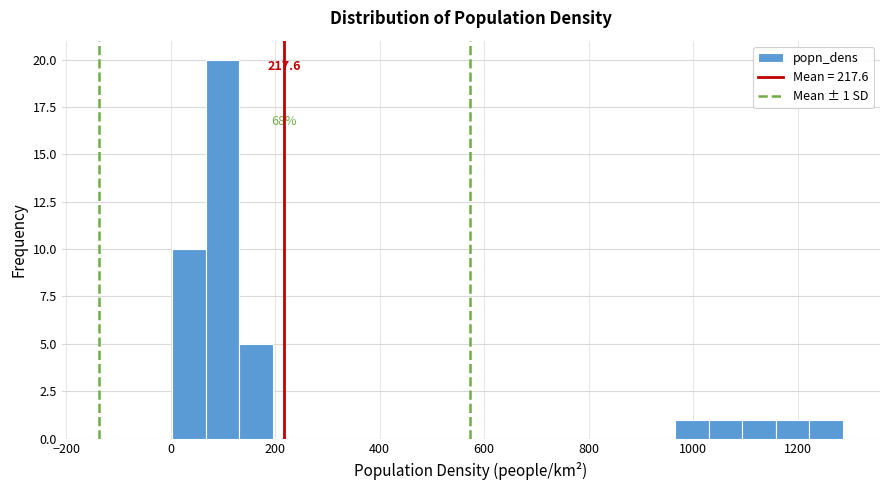

Around what value on the x-axis is the tallest bar? Give the approximate position of its centre, as read against the axis.

100